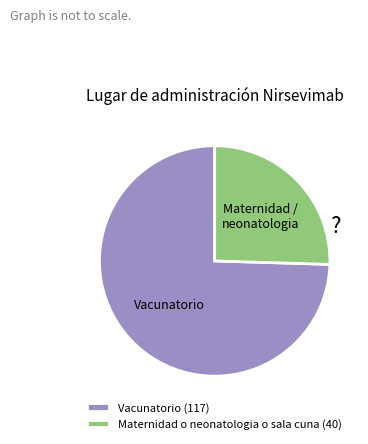

Does Maternidad o neonatologia o sala cuna represent more than half of the total?

No